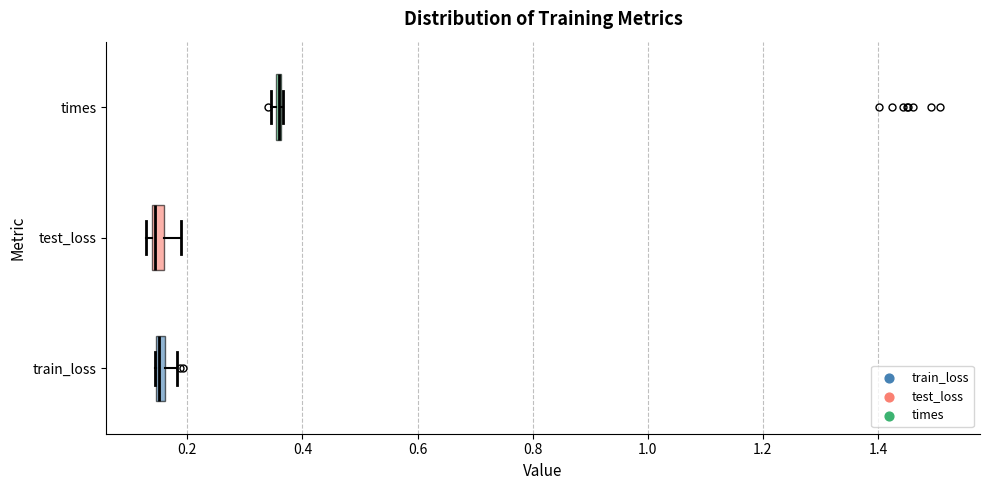

Where does the right whisker of the box for test_loss end on the x-axis? The values are not printed on the chart, so give them approximately, as read against the axis.

0.18